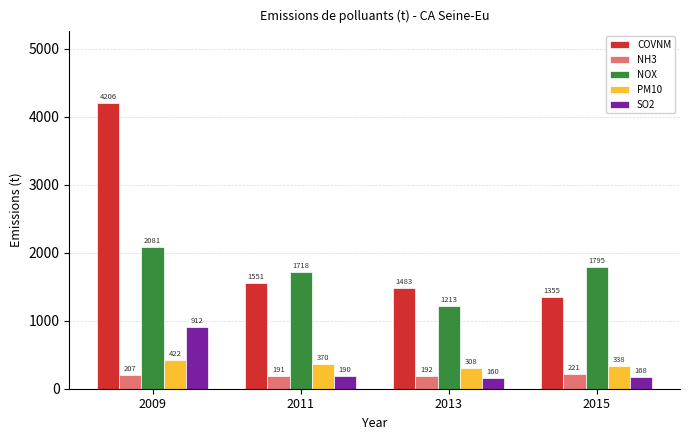

At how many categories does at least one series exceed 1262?

4